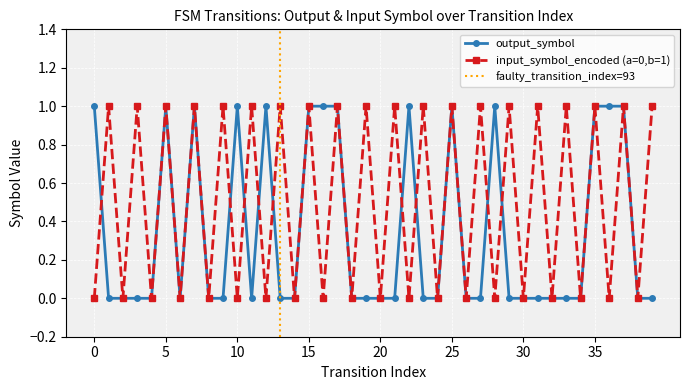

What is the change in value from 9 to 14?

-1